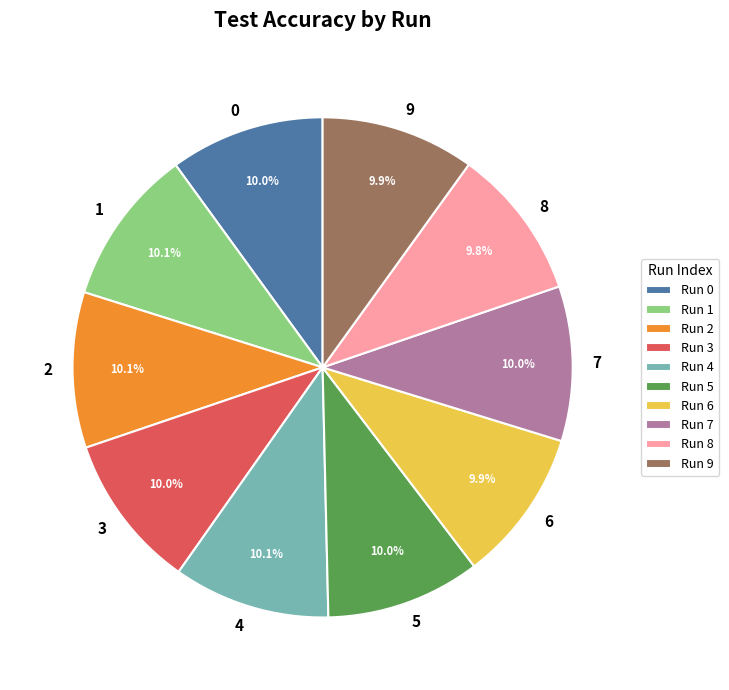

Do 6 and 4 together represent more than half of the pie?

No